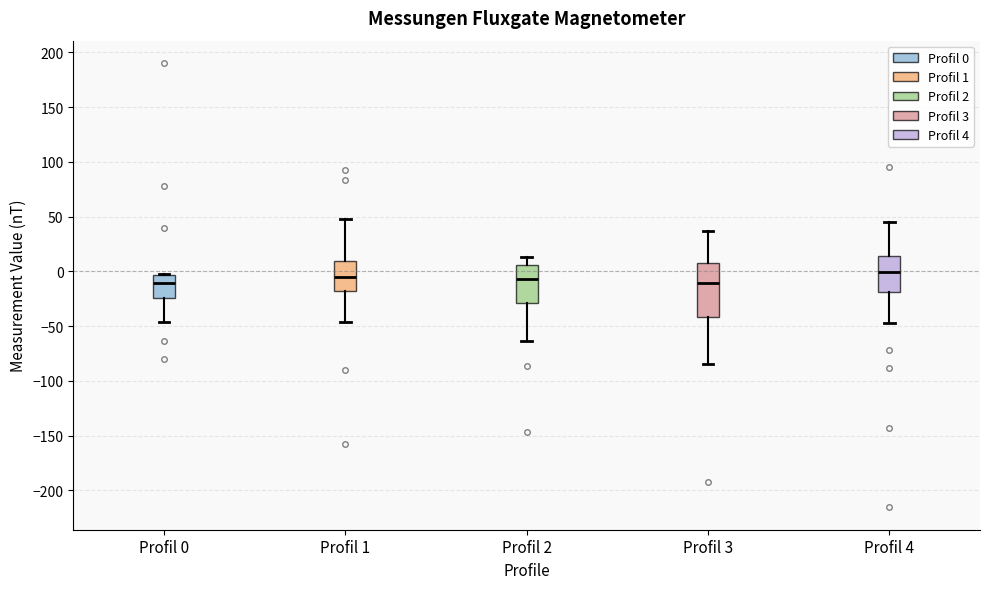

Which box is the tallest, from its lower edge to its upper edge?

Profil 3